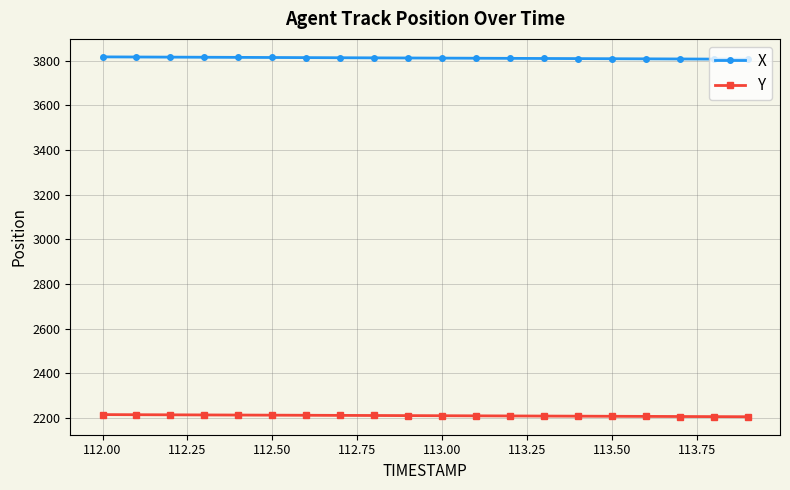

Which series has the largest total across all categories?

X